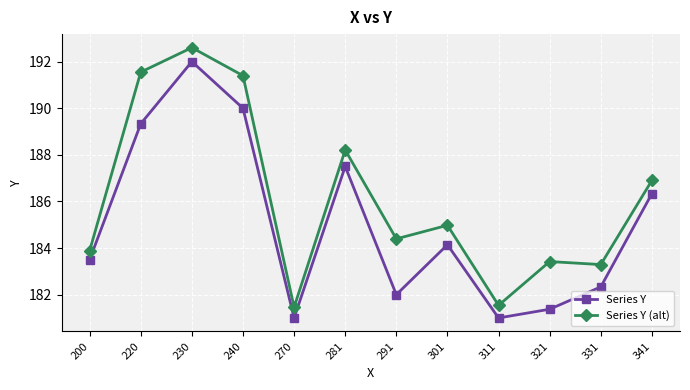

Rank the series by their average value, from lowest to highest.

Series Y, Series Y (alt)